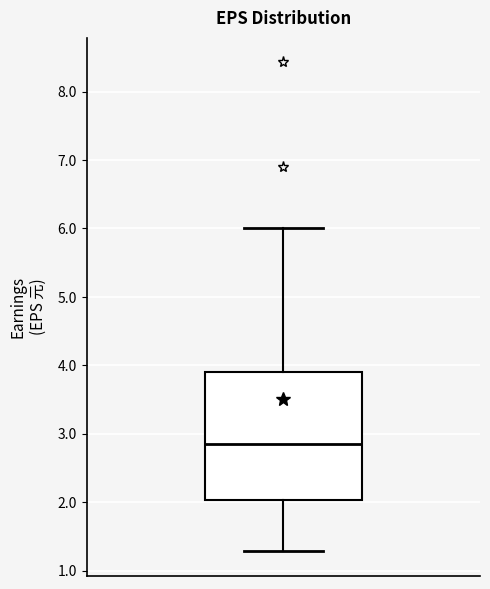

Transcribe this box plot: give where the median line is, the range the box spans, and where the two whiskers end, as read against the y-axis. The values are not printed on the chart, so give them approximately, as read against the axis.

median 2.9, box 2.0 to 3.9, whiskers 1.3 to 6.0